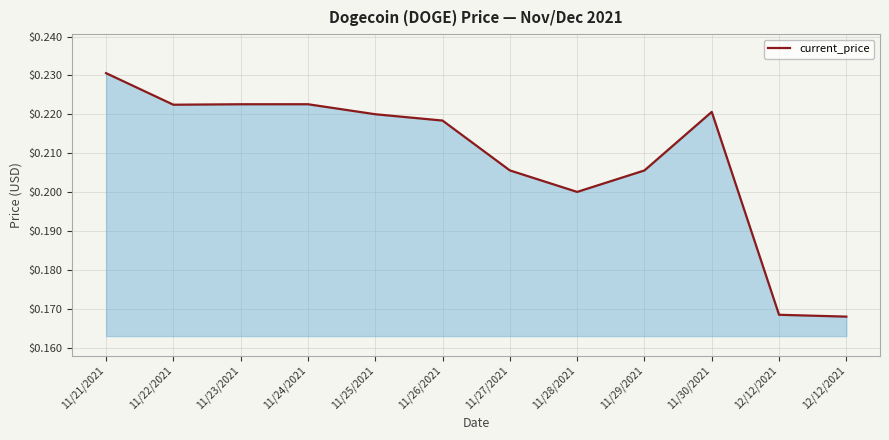

At which category does the chart reach its minimum across all series?

12/12/2021